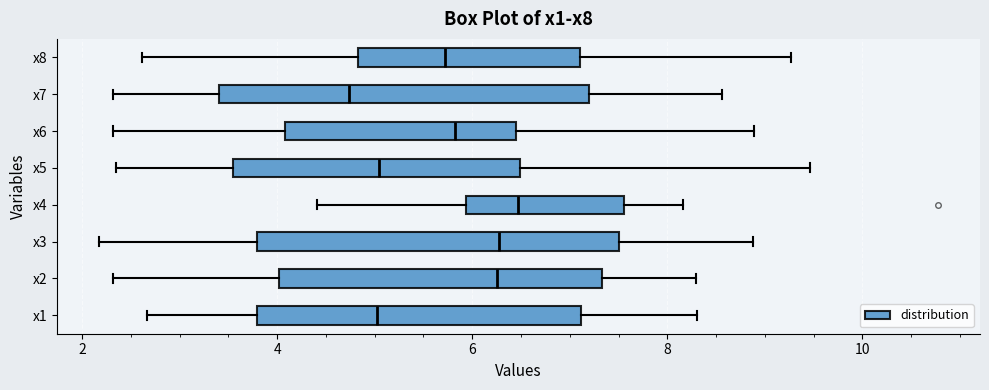

Reading bottom to top, transcribe this box plot: for each box, give where its median line is, the range the box spans, and where its two whiskers end, as read against the x-axis. The values are not printed on the chart, so give them approximately, as read against the axis.

x1: median 5.0, box 3.8 to 7.2, whiskers 2.6 to 8.4
x2: median 6.2, box 4.0 to 7.4, whiskers 2.4 to 8.2
x3: median 6.2, box 3.8 to 7.6, whiskers 2.2 to 8.8
x4: median 6.4, box 6.0 to 7.6, whiskers 4.4 to 8.2
x5: median 5.0, box 3.6 to 6.4, whiskers 2.4 to 9.4
x6: median 5.8, box 4.0 to 6.4, whiskers 2.4 to 8.8
x7: median 4.8, box 3.4 to 7.2, whiskers 2.4 to 8.6
x8: median 5.8, box 4.8 to 7.2, whiskers 2.6 to 9.2